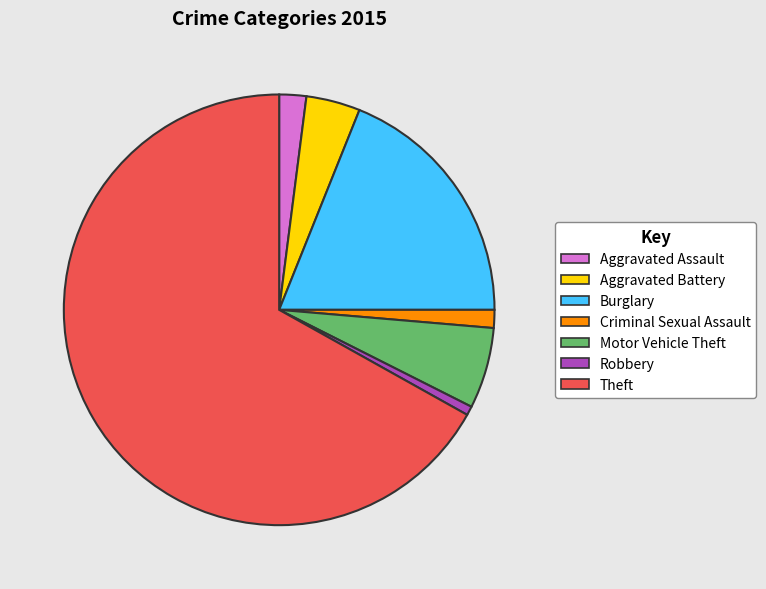

Does any single category account for the majority?

Yes